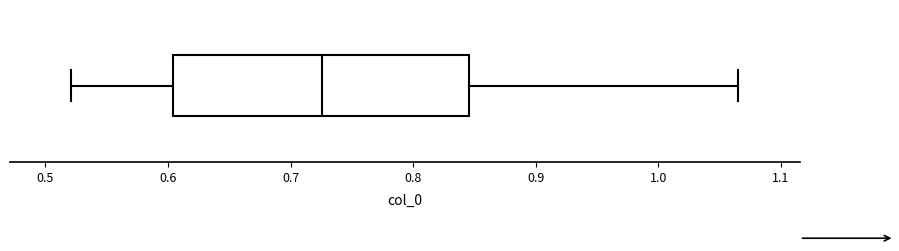

Transcribe this box plot: give where the median line is, the range the box spans, and where the two whiskers end, as read against the x-axis. The values are not printed on the chart, so give them approximately, as read against the axis.

median 0.73, box 0.60 to 0.85, whiskers 0.52 to 1.07